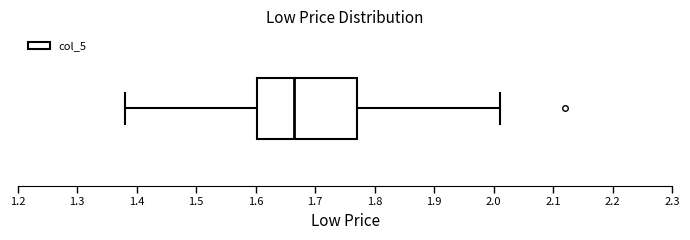

Where does the right whisker of the box end on the x-axis? The values are not printed on the chart, so give them approximately, as read against the axis.

2.01